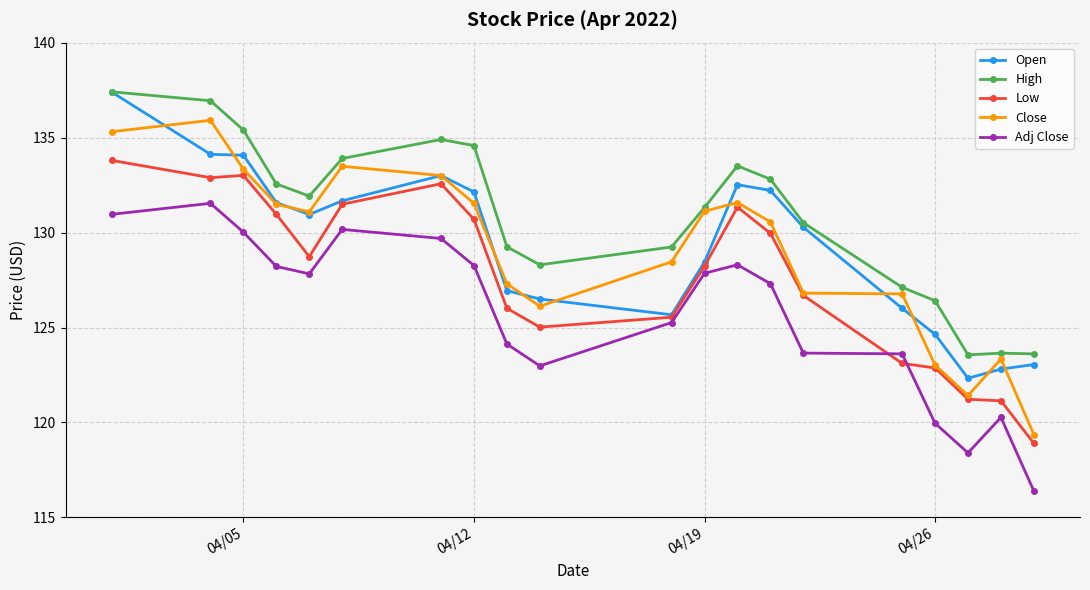

Which series has the largest range (max minus min)?

Close